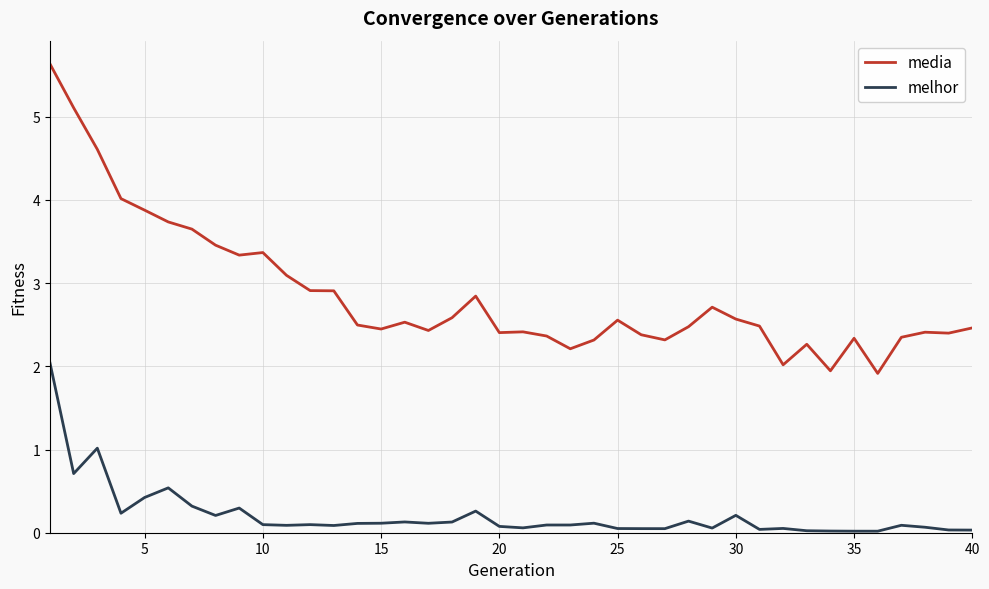

What is the maximum value shown in the chart?

5.6